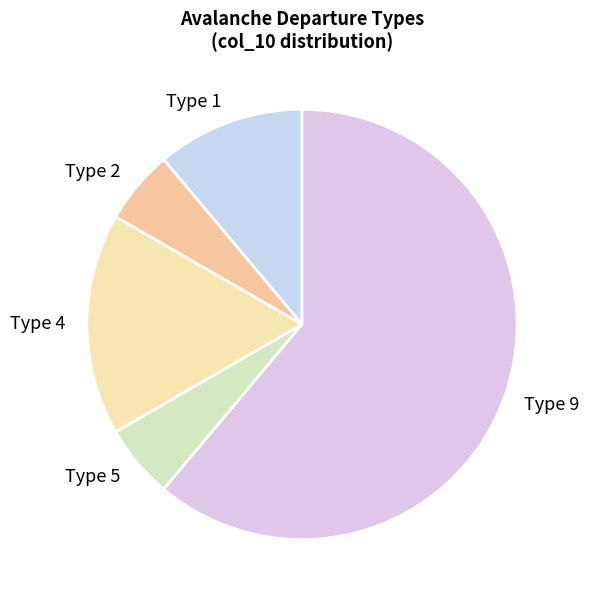

Combined, do Type 5 and Type 1 account for over 50%?

No